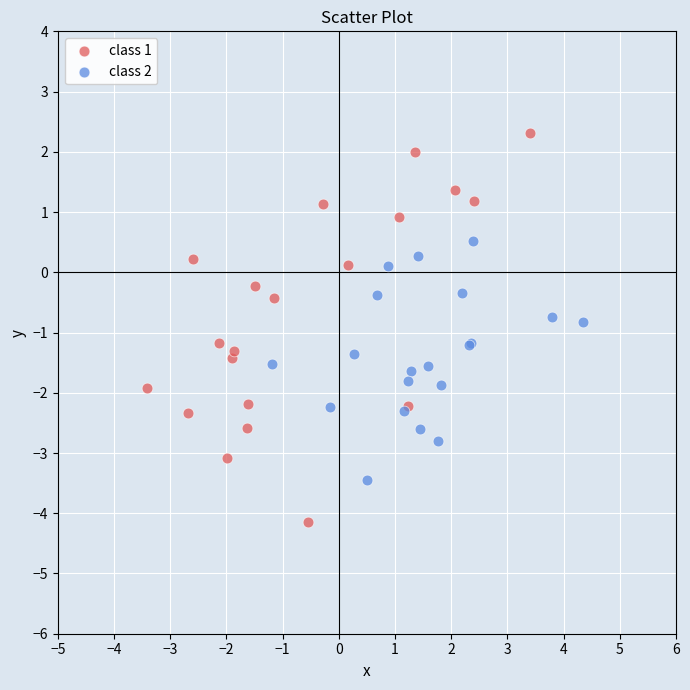

Which series contains the lowest Y value?

class 1